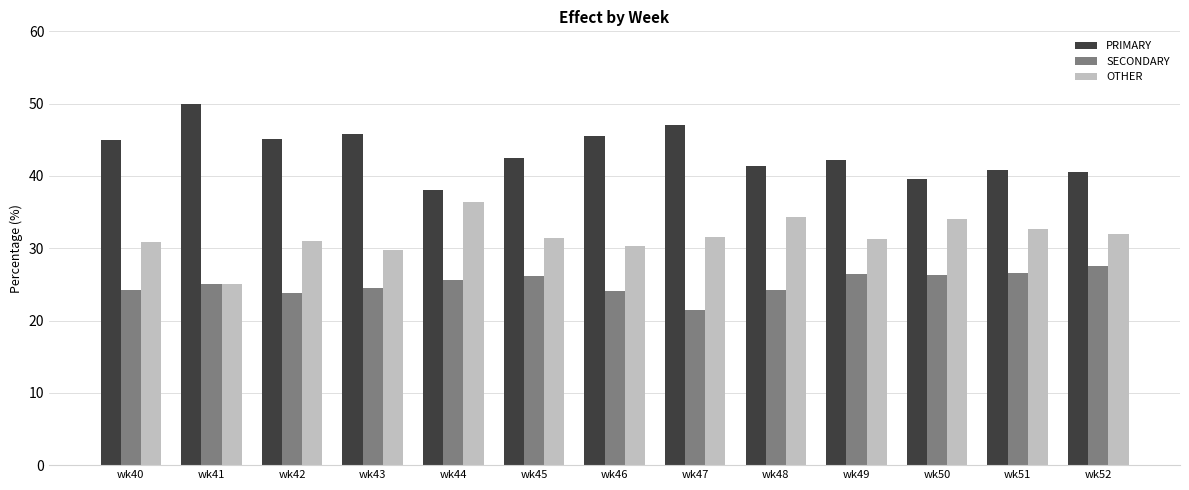

What is the spread (max minus min) of values at wk45?

16.3